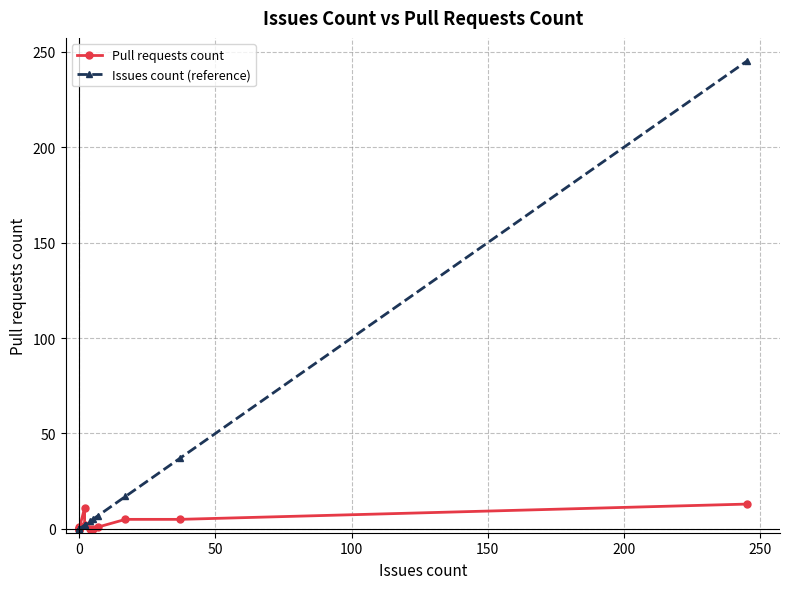

Reading left to right, what are all the values shown in this chart?

Pull requests count: 0	1	0	0	0	0	0	0	0	0	11	2	0	0	1	5	5	13
Issues count (reference): 0	0	0	0	0	0	0	0	0	0	2	2	4	5	7	17	37	245